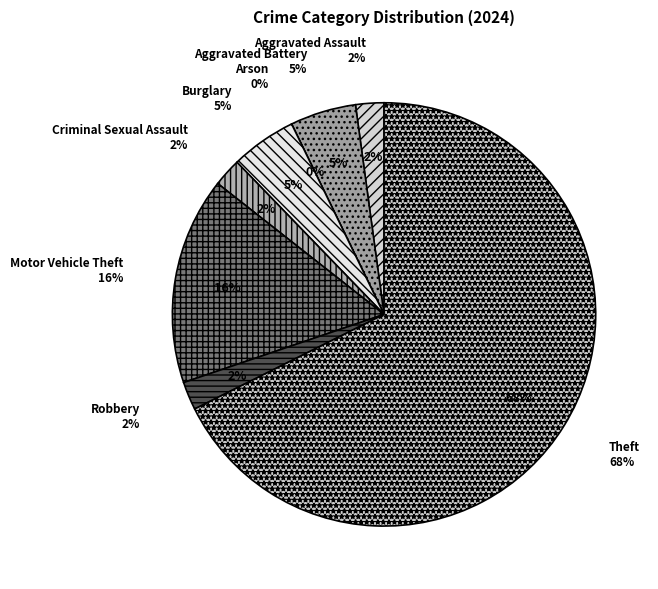

How many segments does this pie chart have?

8